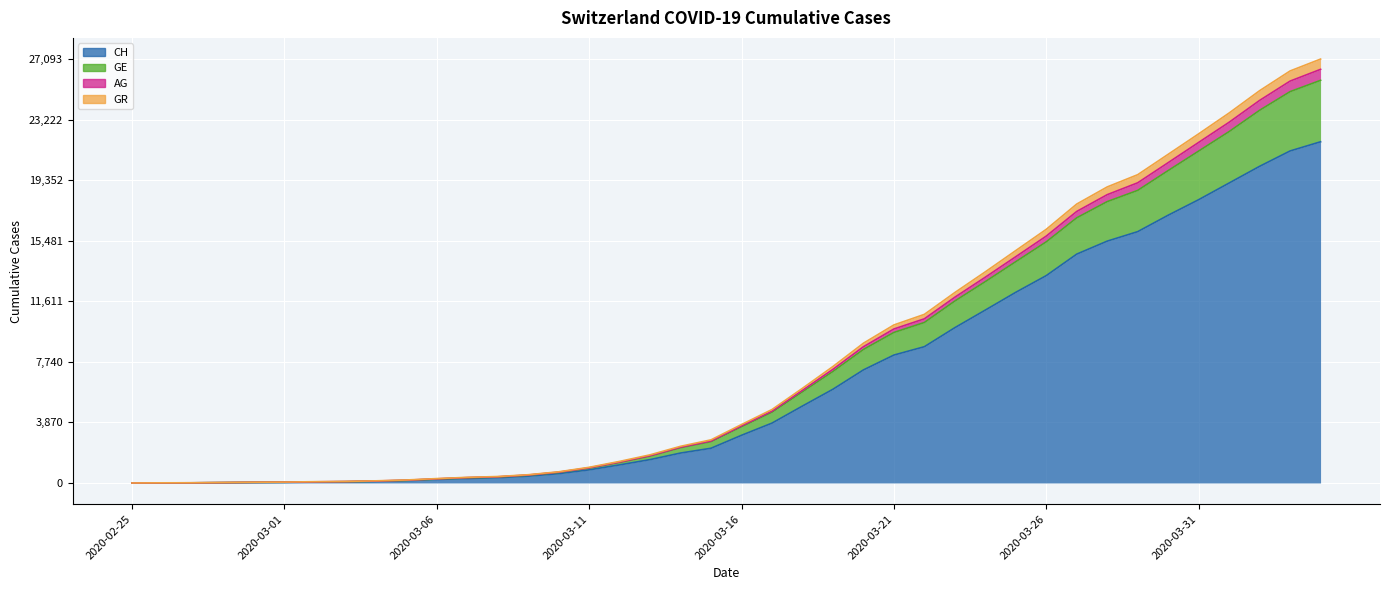

What is the label of the 1st point from the left?

2020-02-25